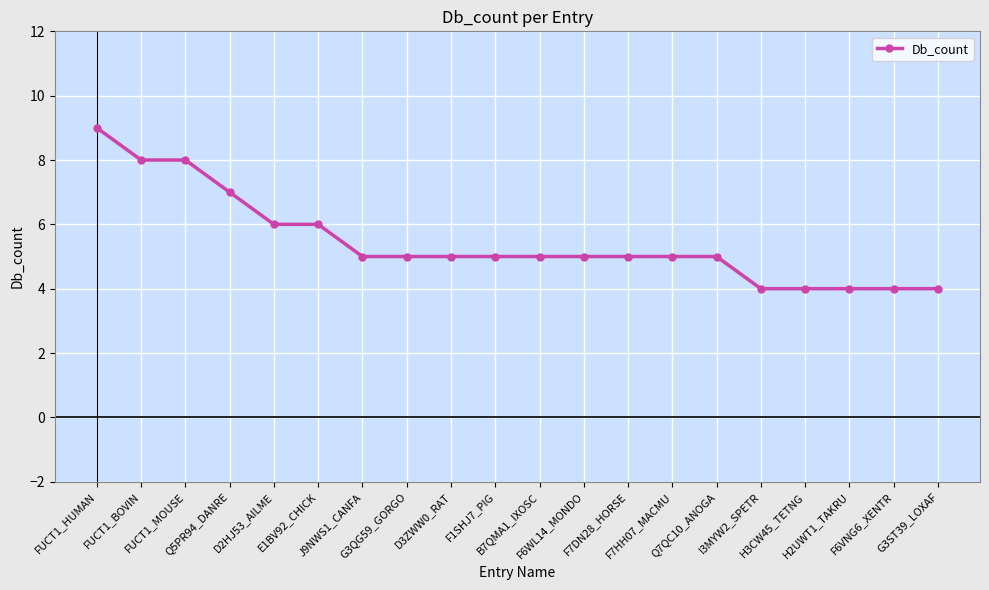

What is the maximum value shown in the chart?

9